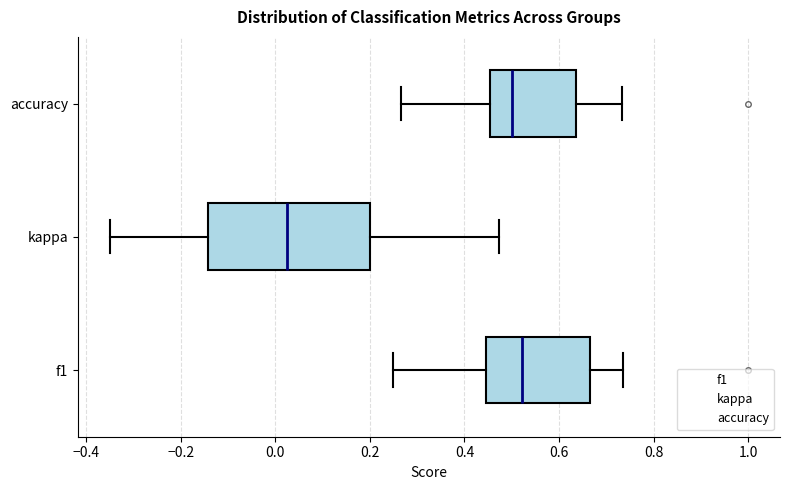

Reading bottom to top, read every box against the x-axis: the position of its median line, the range the box covers, and the ends of its whiskers. The values are not printed on the chart, so give them approximately, as read against the axis.

f1: median 0.52, box 0.44 to 0.66, whiskers 0.26 to 0.74
kappa: median 0.02, box -0.14 to 0.20, whiskers -0.34 to 0.48
accuracy: median 0.50, box 0.46 to 0.64, whiskers 0.26 to 0.74